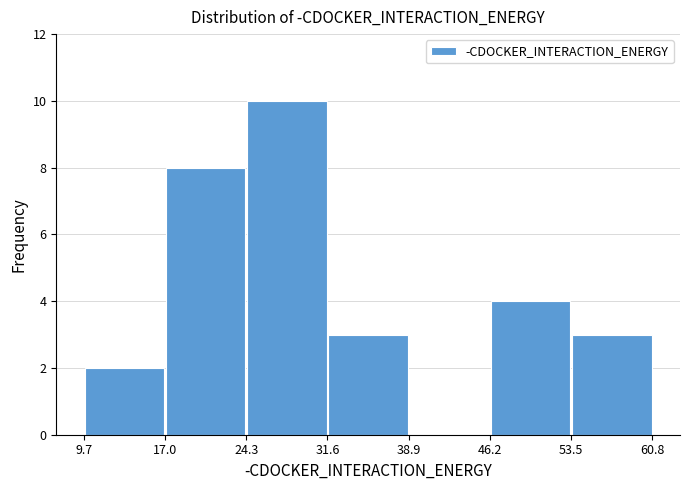

Over which range of the x-axis is the bar tallest?

24 to 32